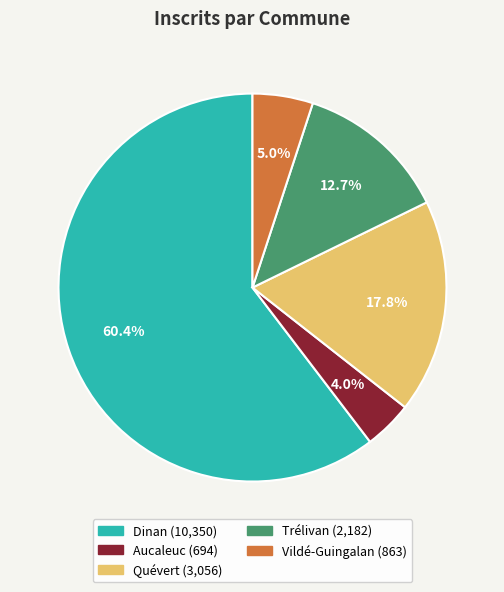

Is the sum of Dinan and Aucaleuc greater than half?

Yes